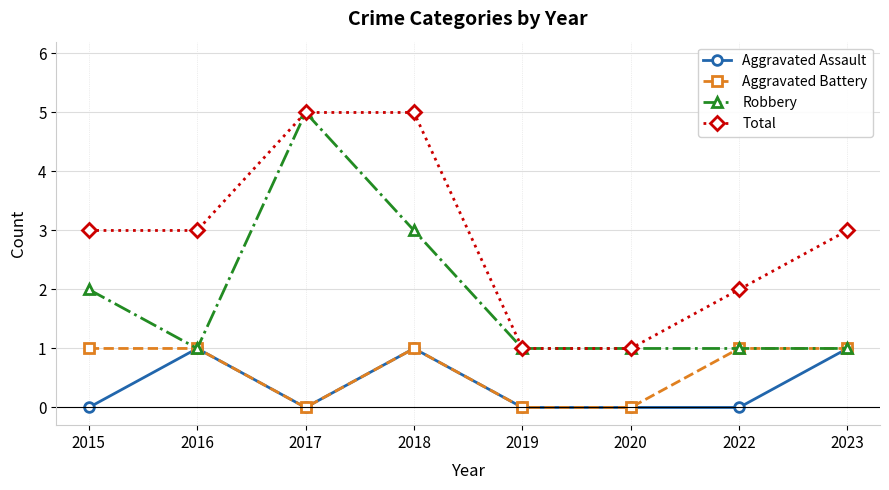

True or false: Aggravated Assault and Total intersect in this chart.

False